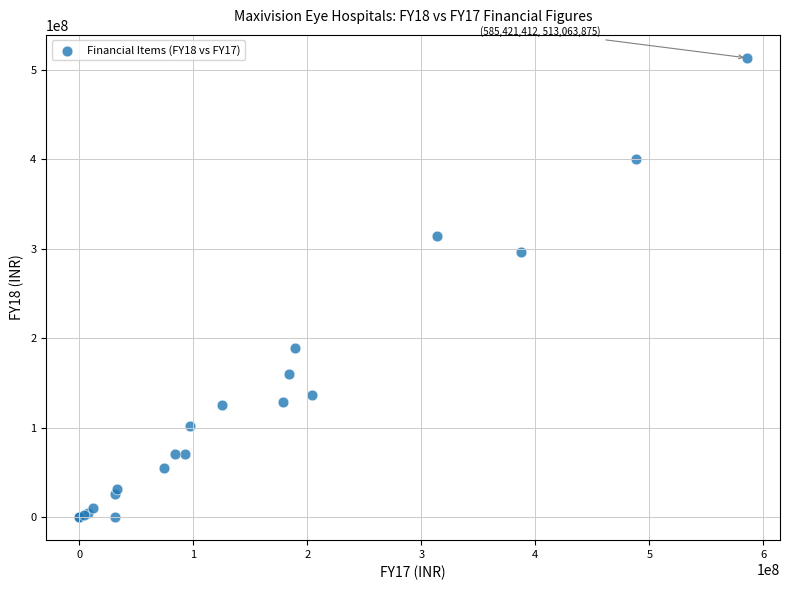

What Y value in the scatter plot is closest to 256531937?

295896573